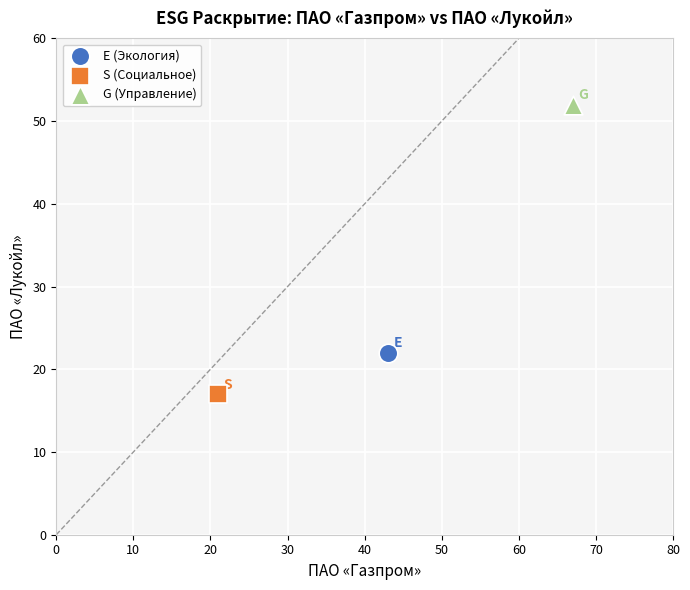

What are all the series names shown in the legend?

E (Экология), S (Социальное), G (Управление)